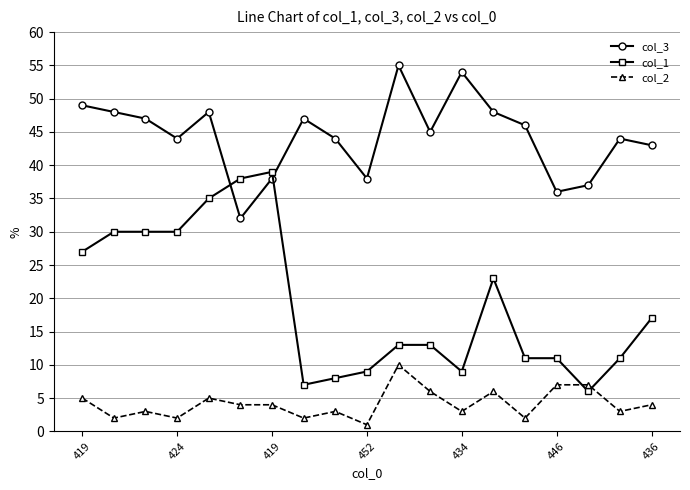

Which series has the widest spread of values?

col_1